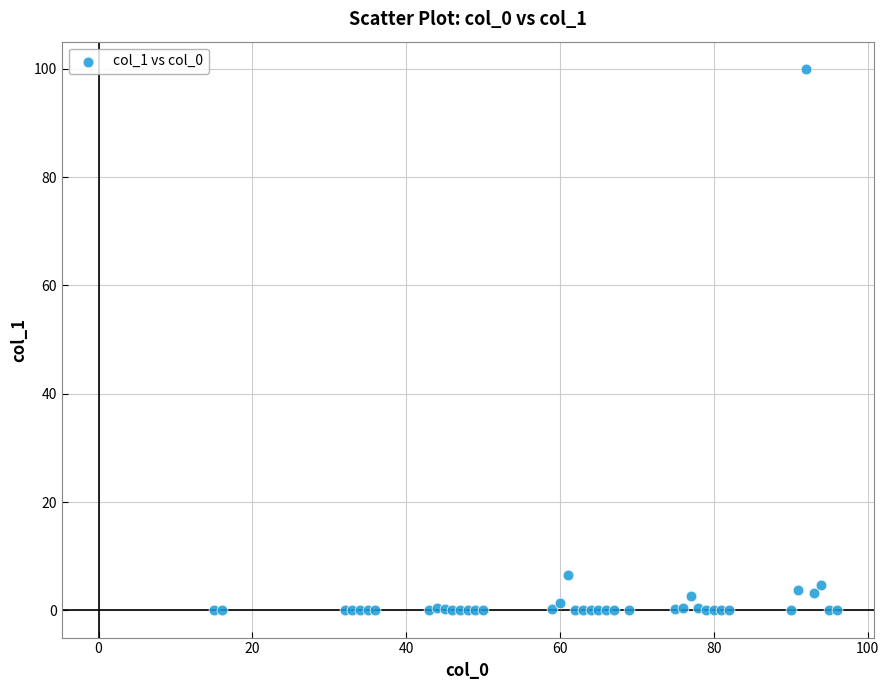

What Y value in the scatter plot is closest to 50?

6.6